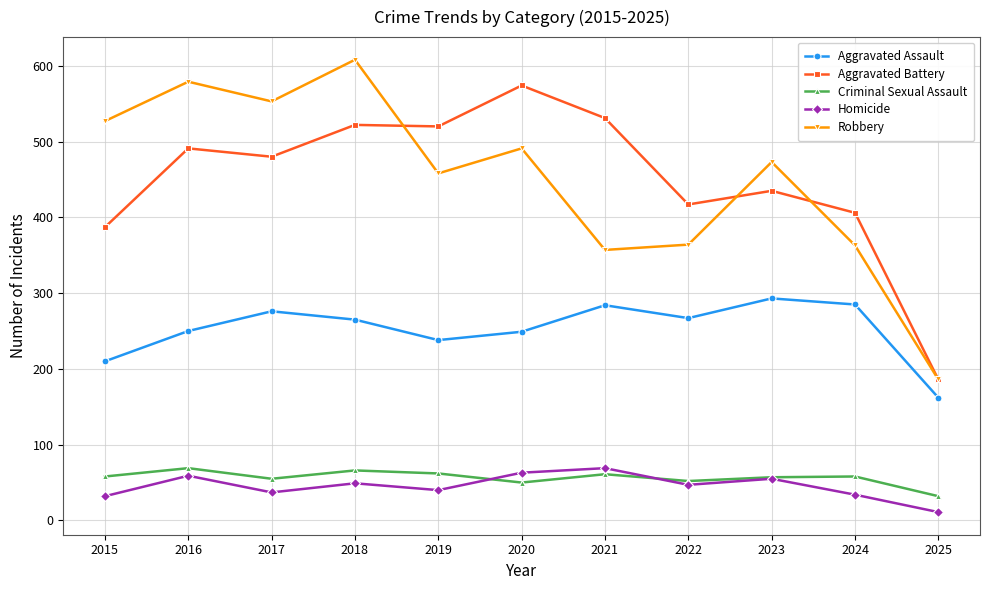

At 2019, list the series in order from smallest to largest.

Homicide, Criminal Sexual Assault, Aggravated Assault, Robbery, Aggravated Battery